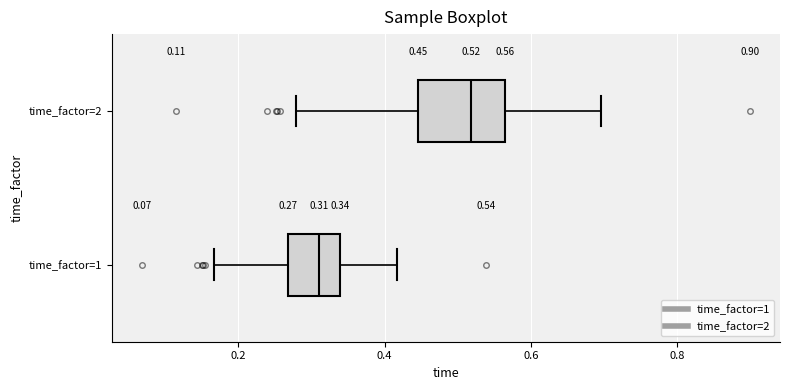

Which box is the widest, from its left edge to its right edge?

time_factor=2